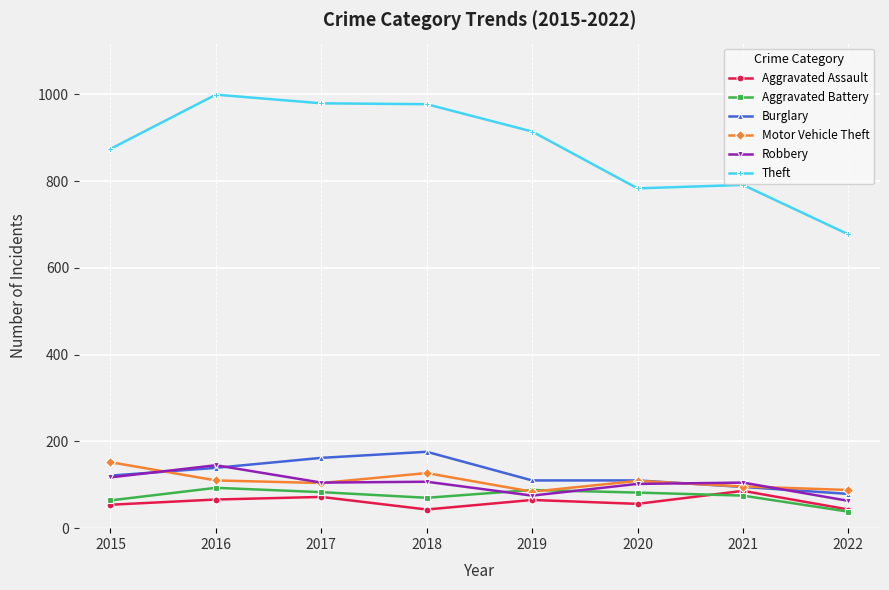

Which series has the largest range (max minus min)?

Theft